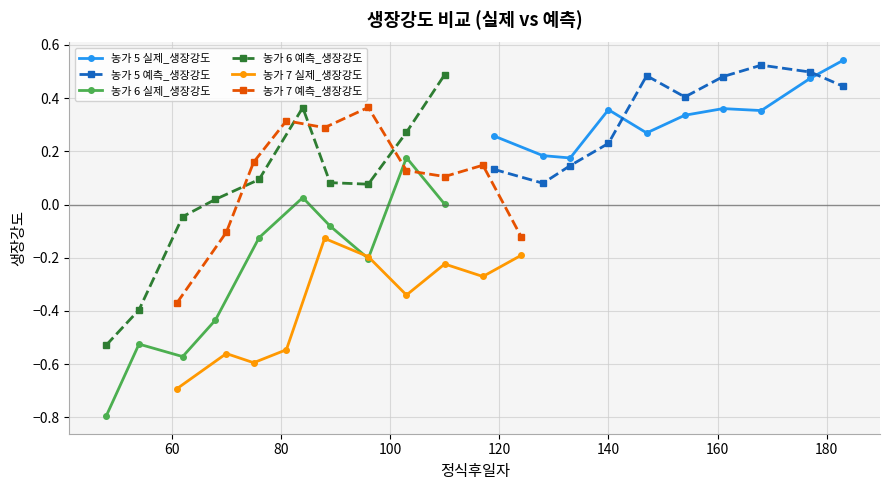

In 농가 7 실제_생장강도, how many points are higher than both neighbors (excluding endpoints)?

3